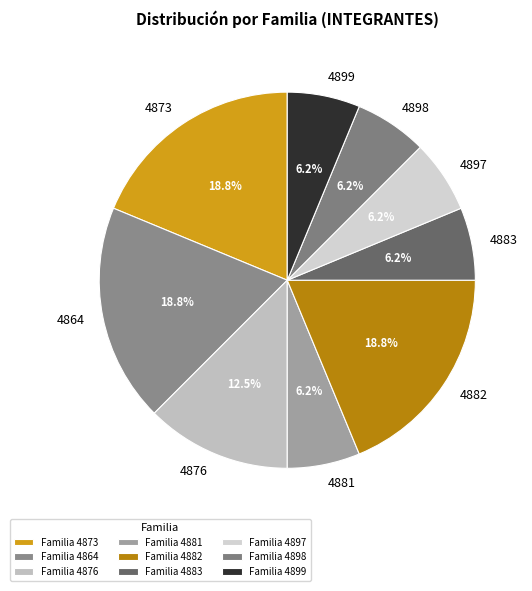

What is the ratio of the value at 4897 to the value at 4883?

1.0